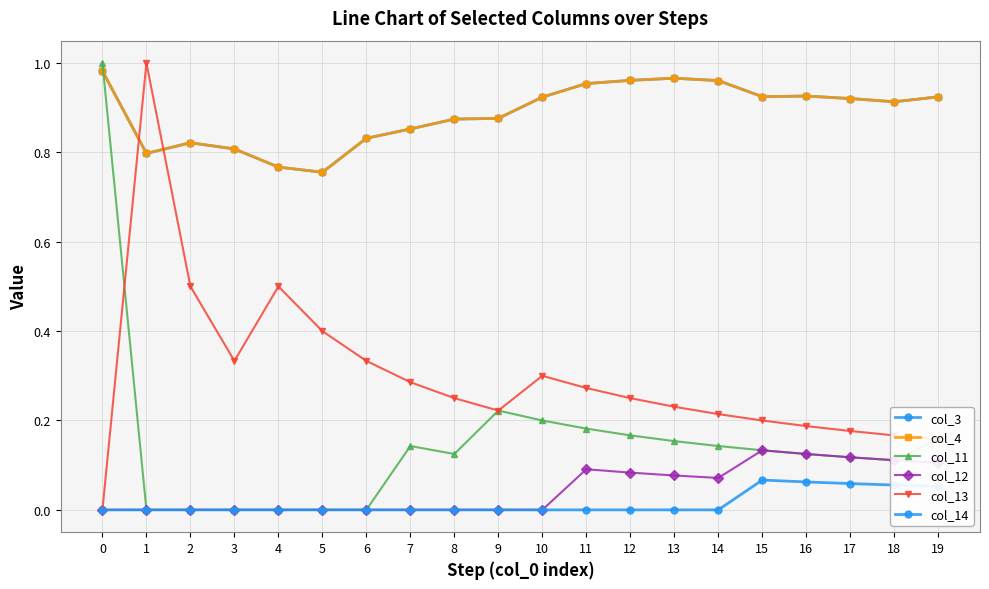

Reading left to right, what are all the values shown in this chart?

col_3: 0=1.0	1=0.8	2=0.8	3=0.8	4=0.8	5=0.8	6=0.8	7=0.9	8=0.9	9=0.9	10=0.9	11=1.0	12=1.0	13=1.0	14=1.0	15=0.9	16=0.9	17=0.9	18=0.9	19=0.9
col_4: 0=1.0	1=0.8	2=0.8	3=0.8	4=0.8	5=0.8	6=0.8	7=0.9	8=0.9	9=0.9	10=0.9	11=1.0	12=1.0	13=1.0	14=1.0	15=0.9	16=0.9	17=0.9	18=0.9	19=0.9
col_11: 0=1.0	1=0.0	2=0.0	3=0.0	4=0.0	5=0.0	6=0.0	7=0.1	8=0.1	9=0.2	10=0.2	11=0.2	12=0.2	13=0.2	14=0.1	15=0.1	16=0.1	17=0.1	18=0.1	19=0.2
col_12: 0=0.0	1=0.0	2=0.0	3=0.0	4=0.0	5=0.0	6=0.0	7=0.0	8=0.0	9=0.0	10=0.0	11=0.1	12=0.1	13=0.1	14=0.1	15=0.1	16=0.1	17=0.1	18=0.1	19=0.1
col_13: 0=0.0	1=1.0	2=0.5	3=0.3	4=0.5	5=0.4	6=0.3	7=0.3	8=0.2	9=0.2	10=0.3	11=0.3	12=0.2	13=0.2	14=0.2	15=0.2	16=0.2	17=0.2	18=0.2	19=0.2
col_14: 0=0.0	1=0.0	2=0.0	3=0.0	4=0.0	5=0.0	6=0.0	7=0.0	8=0.0	9=0.0	10=0.0	11=0.0	12=0.0	13=0.0	14=0.0	15=0.1	16=0.1	17=0.1	18=0.1	19=0.1